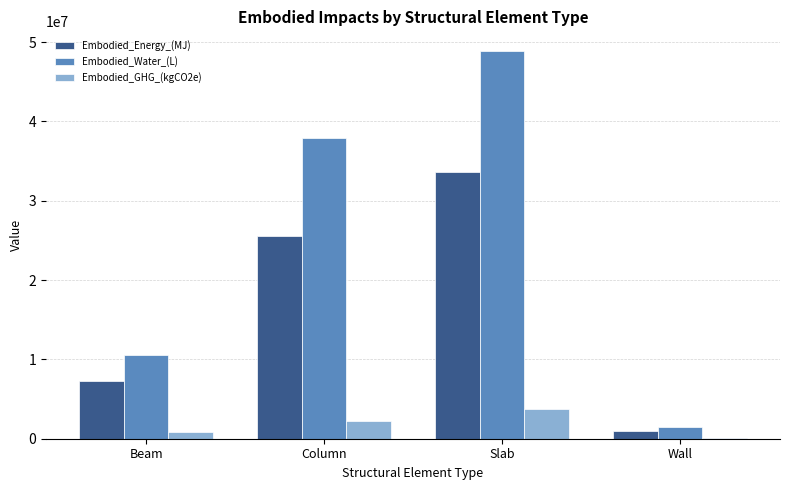

At which category does the chart reach its peak across all series?

Slab